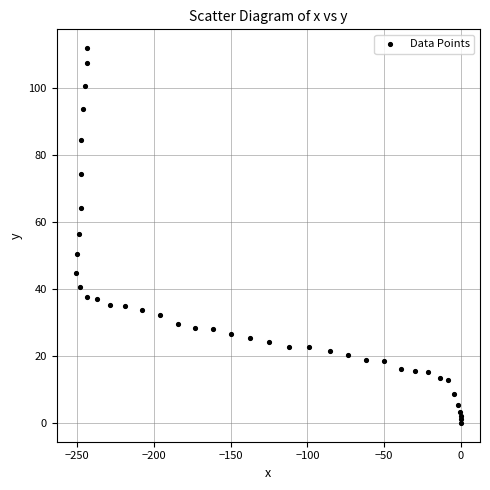

What Y value in the scatter plot is closest to 55?

56.3